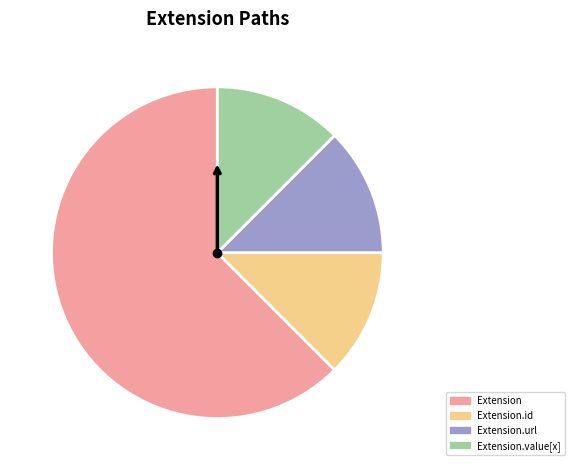

Which has a higher value, Extension or Extension.value[x]?

Extension